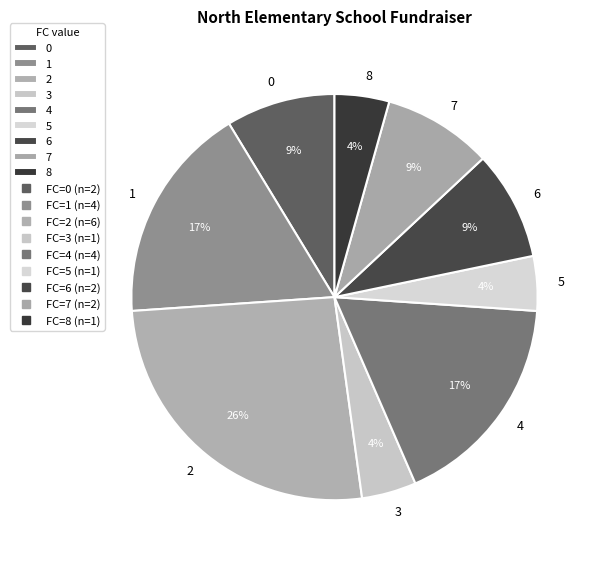

How many slices are in this pie chart?

9